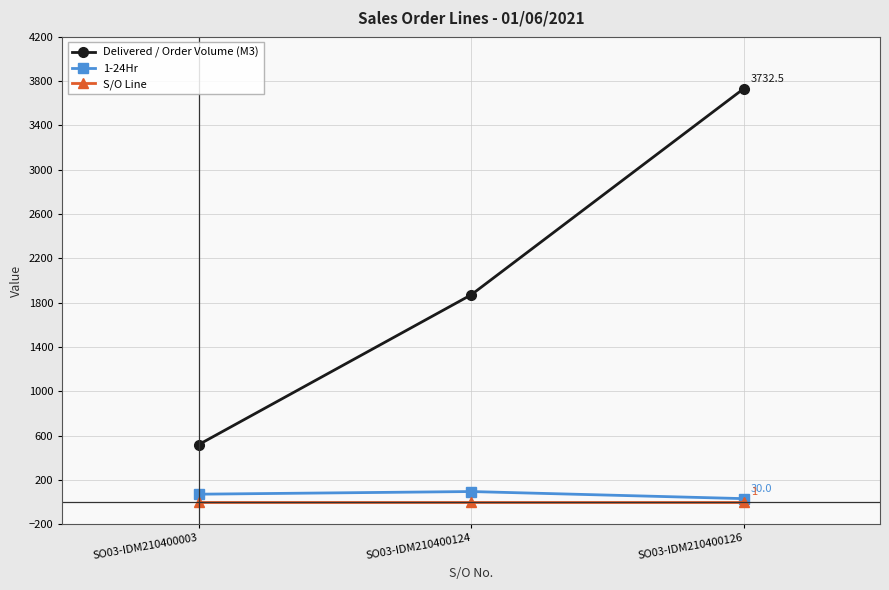

At which category does the chart reach its peak across all series?

SO03-IDM210400126